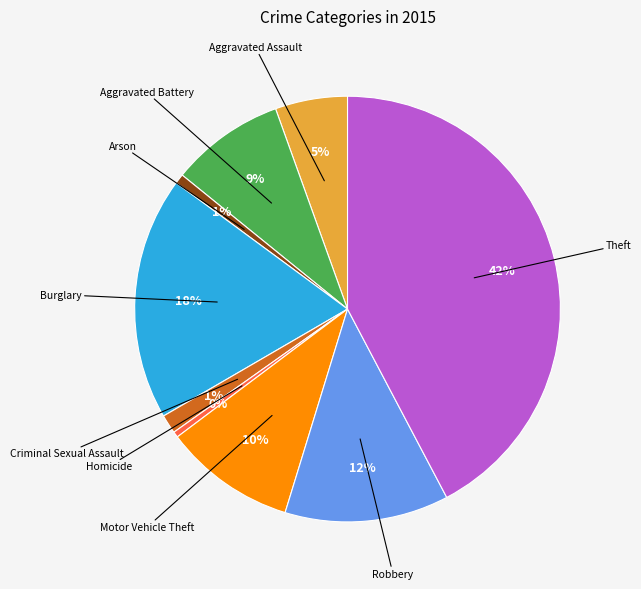

Is there a majority slice in this chart?

No